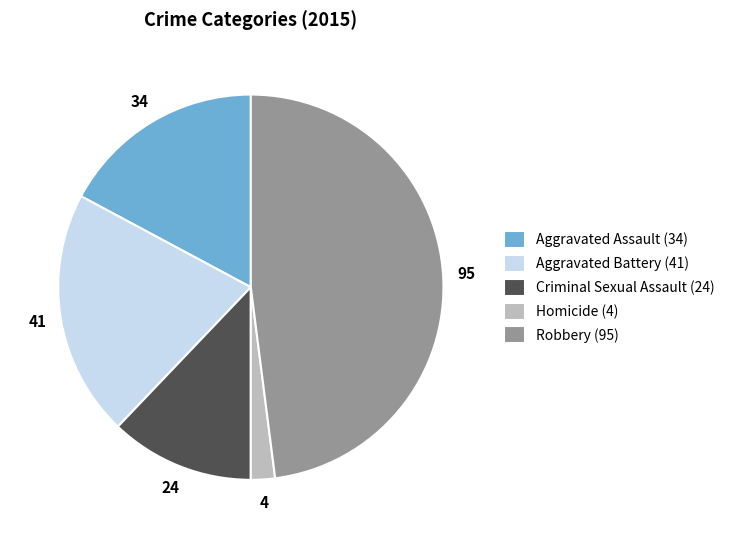

Is it true that Robbery is 63% of the pie?

False